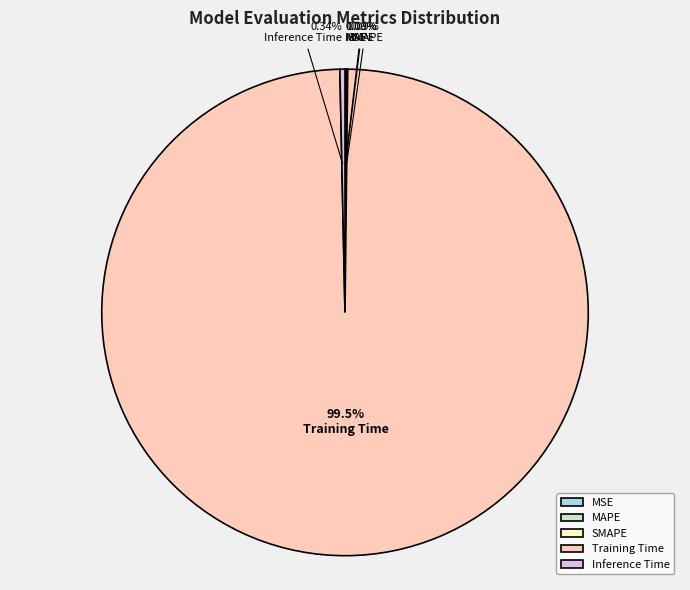

Does Training Time account for over 50% of the chart?

Yes